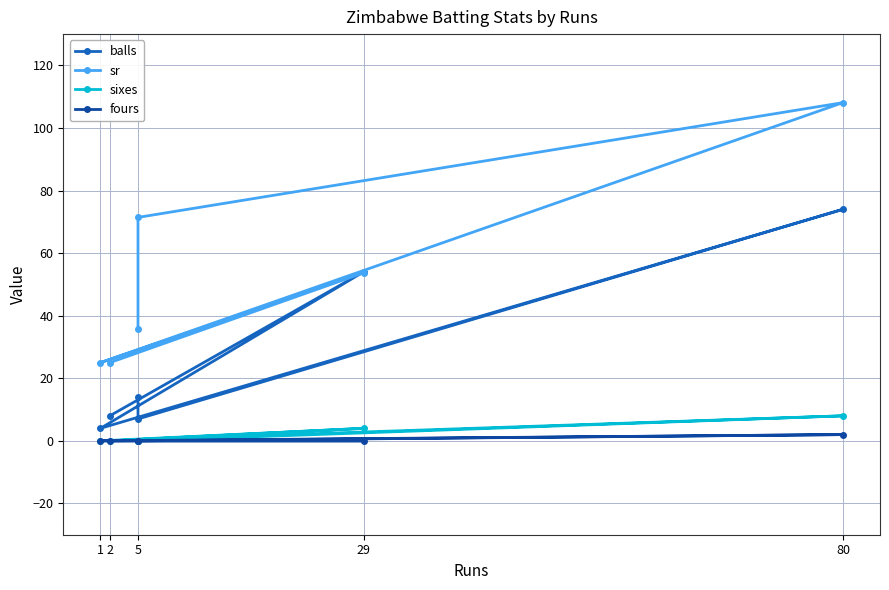

What is the difference between the maximum and minimum values in the sr series?

83.1